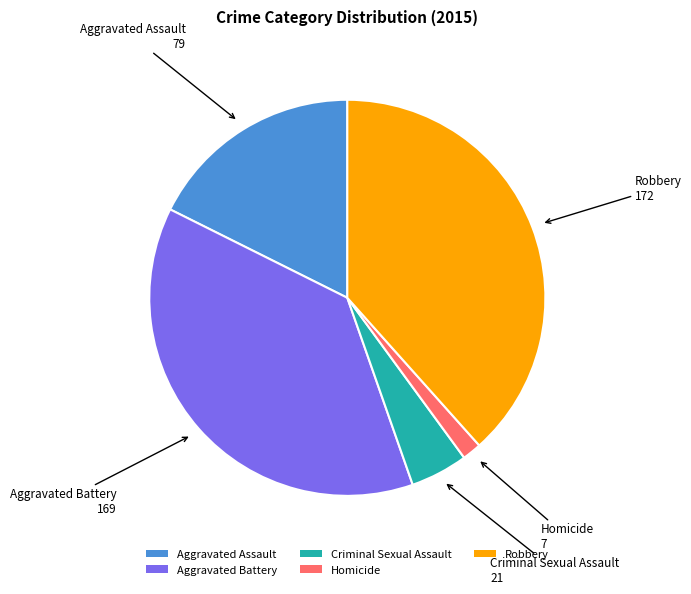

Approximately how many times larger is the value at Aggravated Battery compared to Aggravated Assault?

2.1